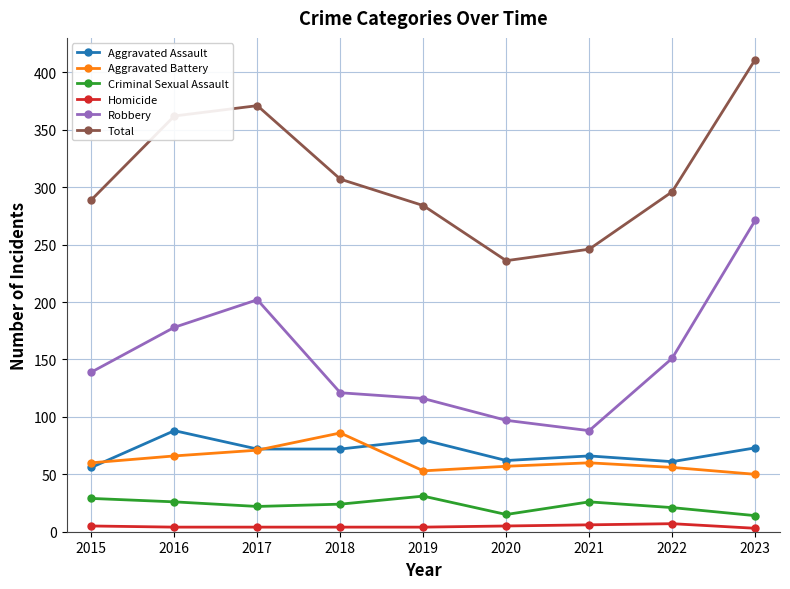

Does the chart display data point markers on the line(s)?

Yes